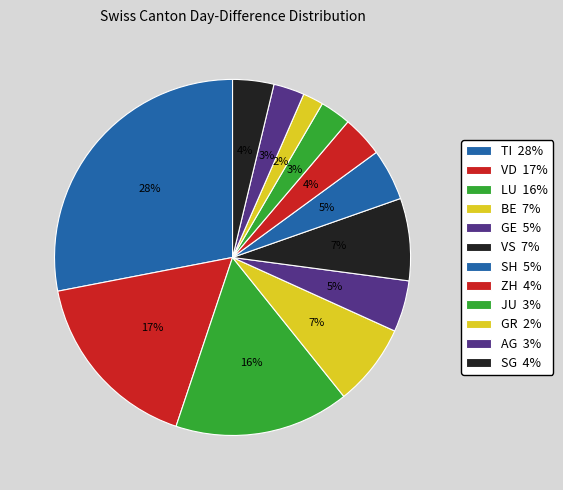

How many segments does this pie chart have?

12